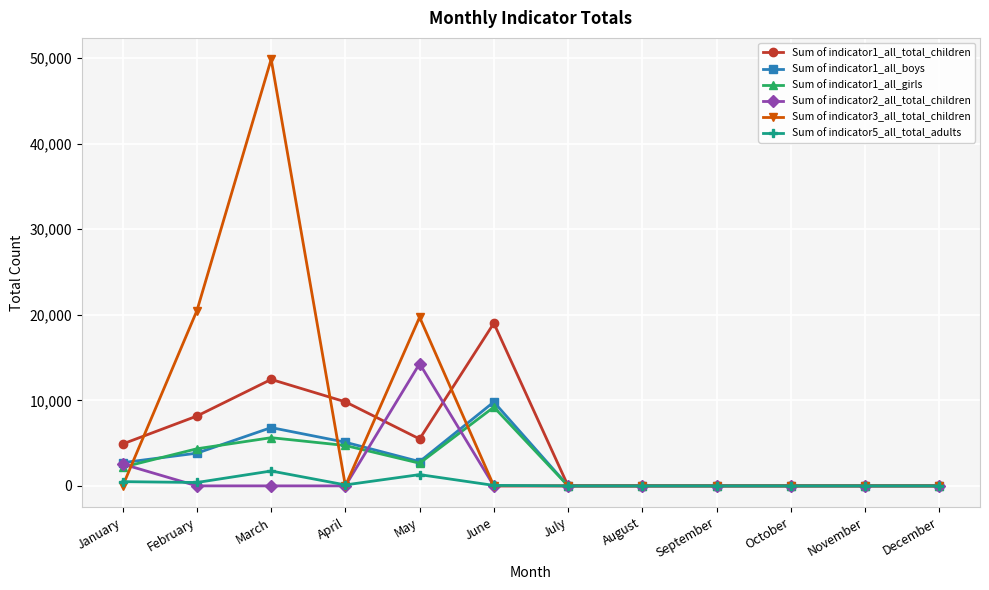

Which series has the largest range (max minus min)?

Sum of indicator3_all_total_children